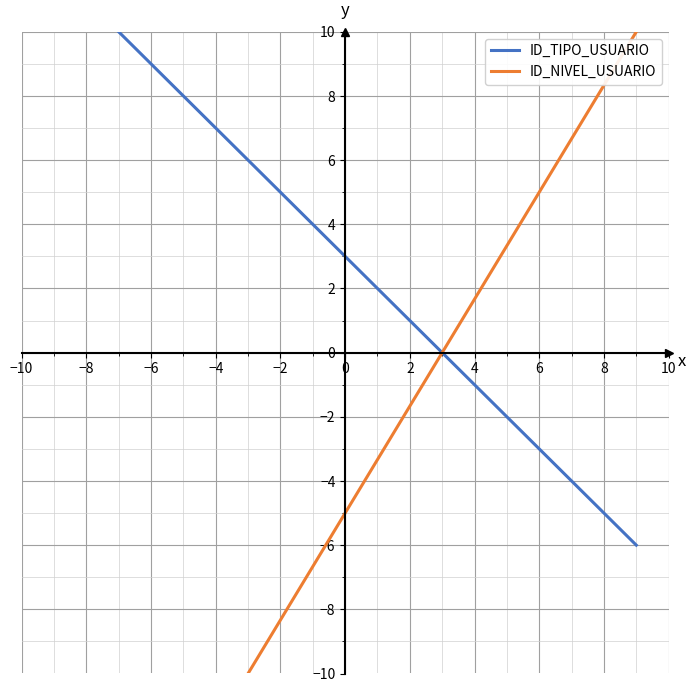

How many lines are shown in the chart?

2